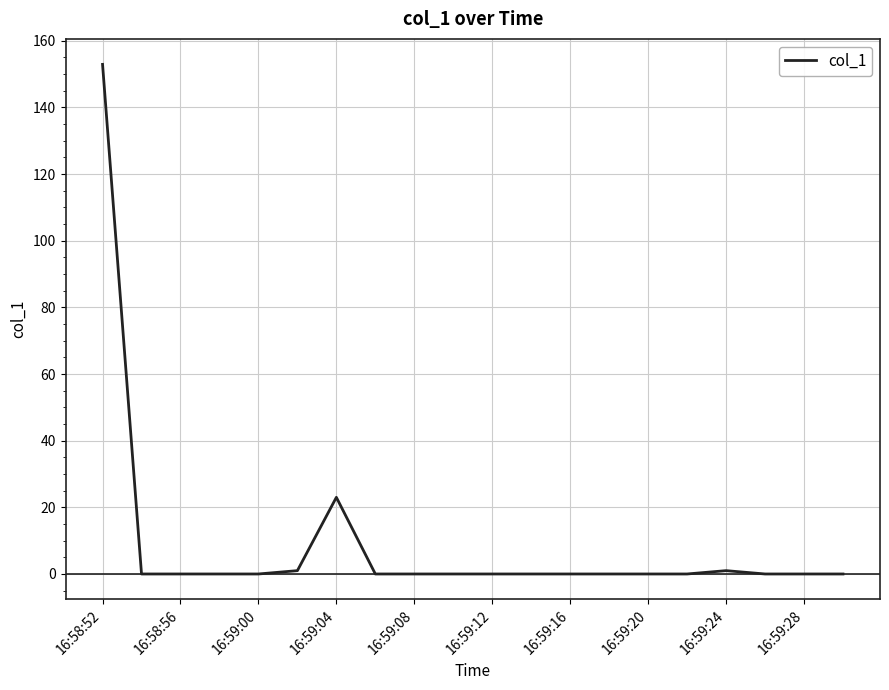

What is the difference between the maximum and minimum values?

152.9